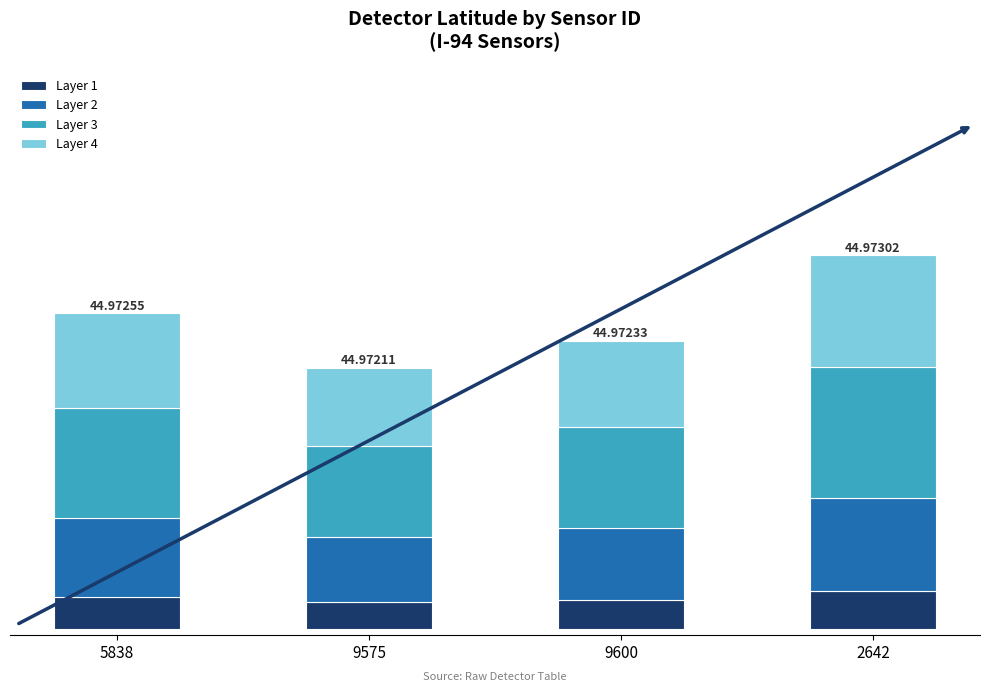

At which category is the sum across all series the highest?

2642